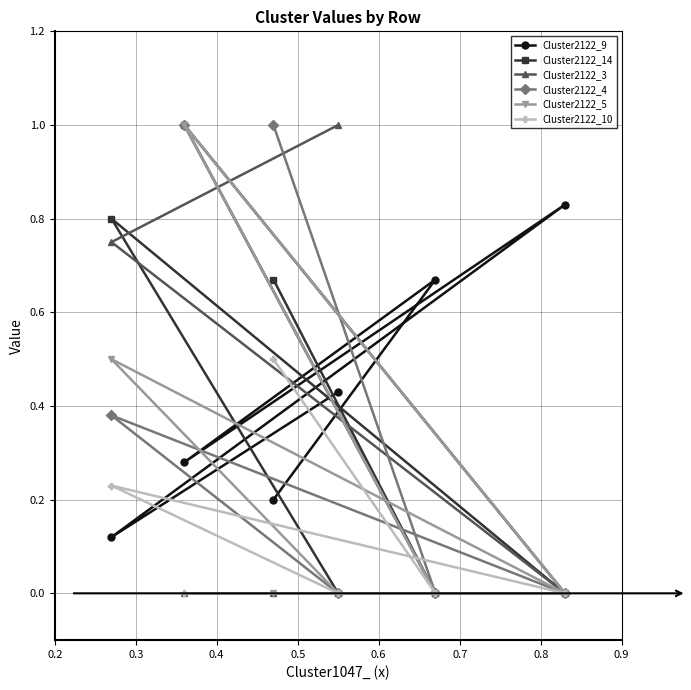

What is the maximum value shown in the chart?

1.0